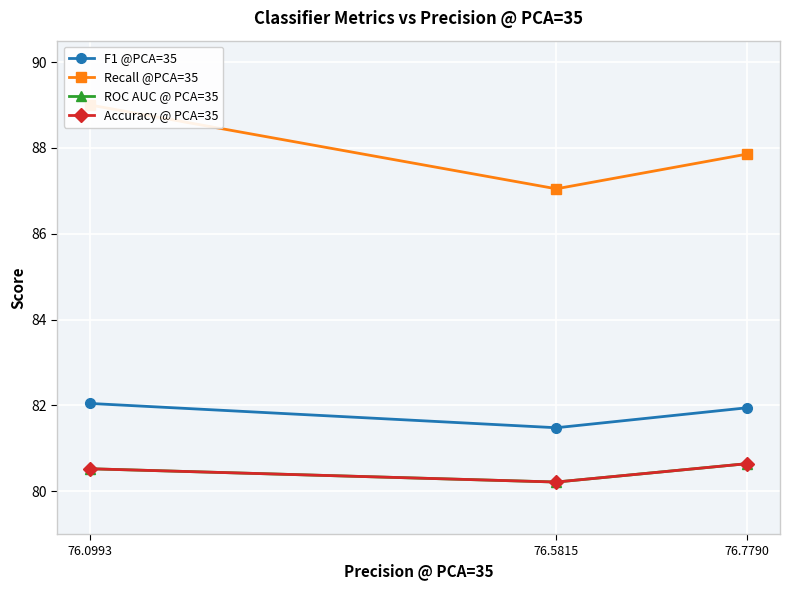

What is the total value across all series at 76.0993?

332.1